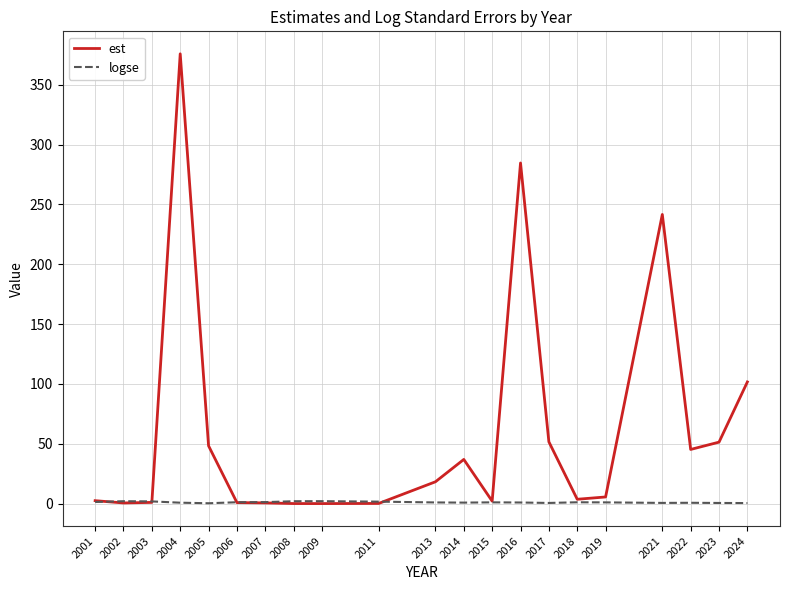

At 2022, list the series in order from largest to smallest.

est, logse